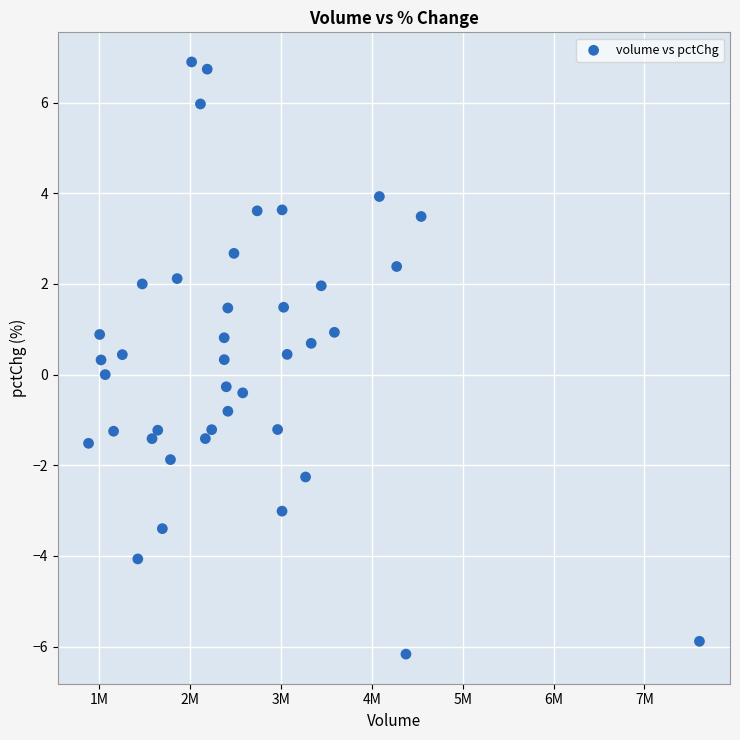

What is the range of X values (max minus min)?

6725862.0